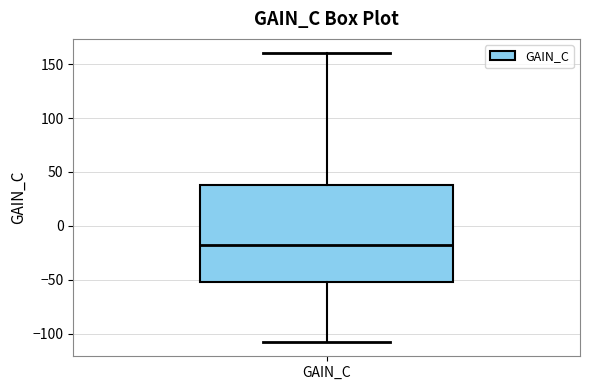

Read this box plot against the y-axis: the position of the median line, the range covered by the box, and the ends of both whiskers. The values are not printed on the chart, so give them approximately, as read against the axis.

median -20, box -50 to 40, whiskers -110 to 160